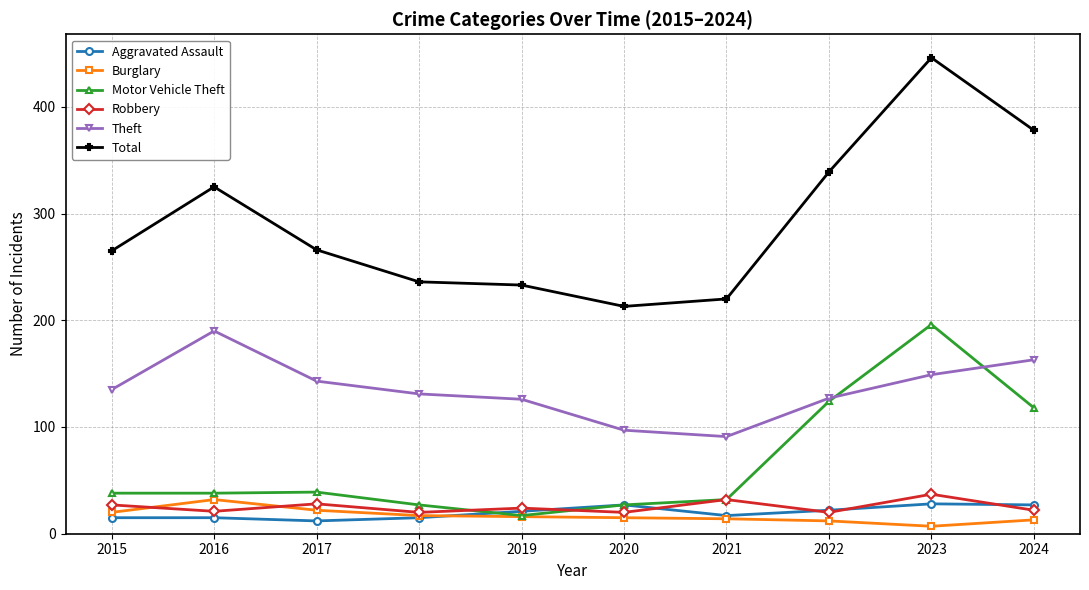

At how many categories does at least one series exceed 21?

10